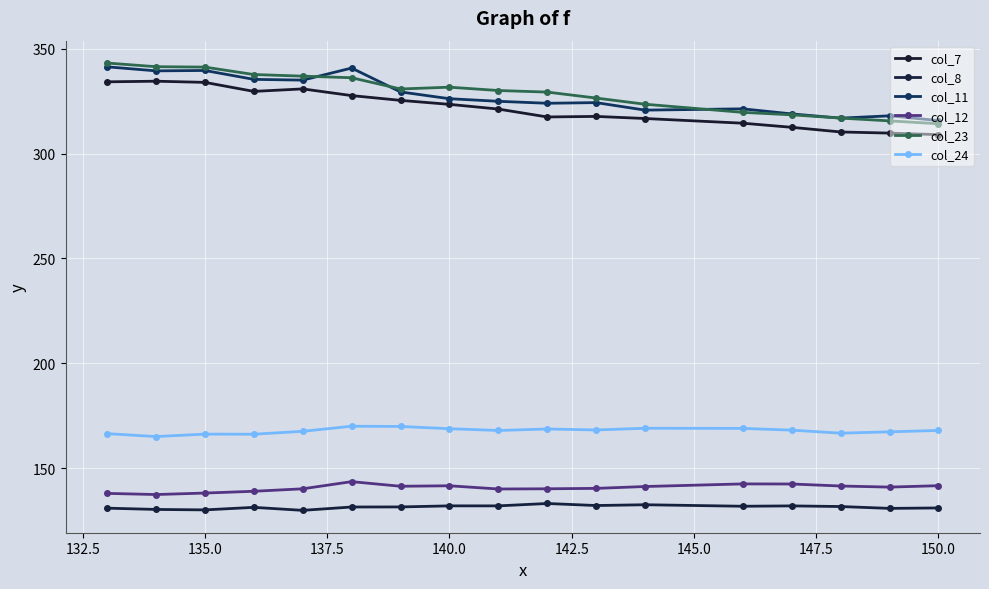

What is the label of the 3rd point from the left?

135.0